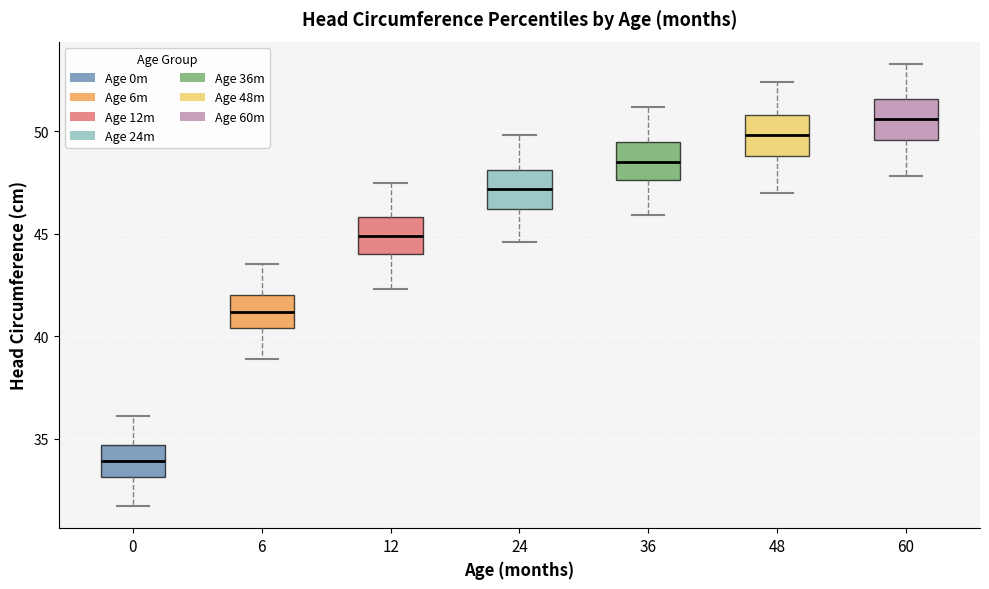

Reading left to right, read every box against the y-axis: the position of its median line, the range the box covers, and the ends of its whiskers. The values are not printed on the chart, so give them approximately, as read against the axis.

0: median 34.0, box 33.0 to 34.5, whiskers 31.5 to 36.0
6: median 41.0, box 40.5 to 42.0, whiskers 39.0 to 43.5
12: median 45.0, box 44.0 to 46.0, whiskers 42.5 to 47.5
24: median 47.0, box 46.0 to 48.0, whiskers 44.5 to 50.0
36: median 48.5, box 47.5 to 49.5, whiskers 46.0 to 51.0
48: median 50.0, box 49.0 to 51.0, whiskers 47.0 to 52.5
60: median 50.5, box 49.5 to 51.5, whiskers 48.0 to 53.5